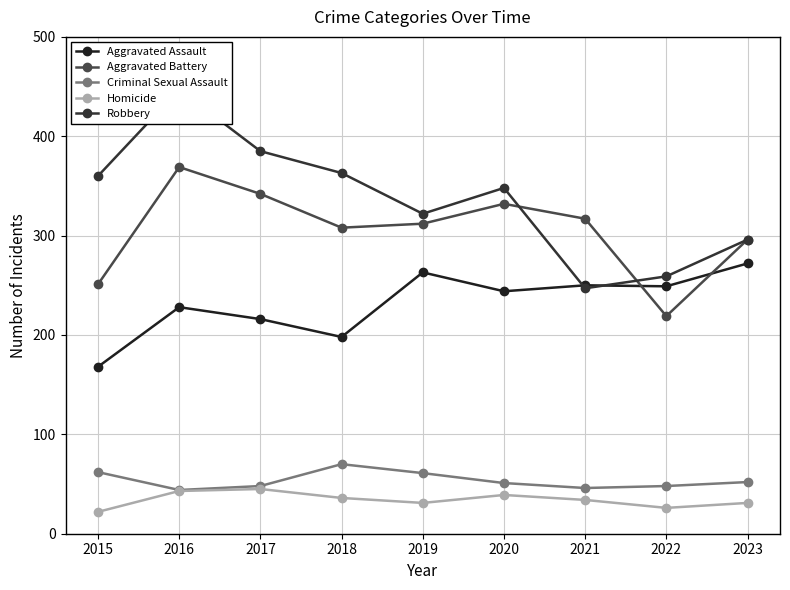

What is the value of the Aggravated Battery point at the 2nd from the left?

369